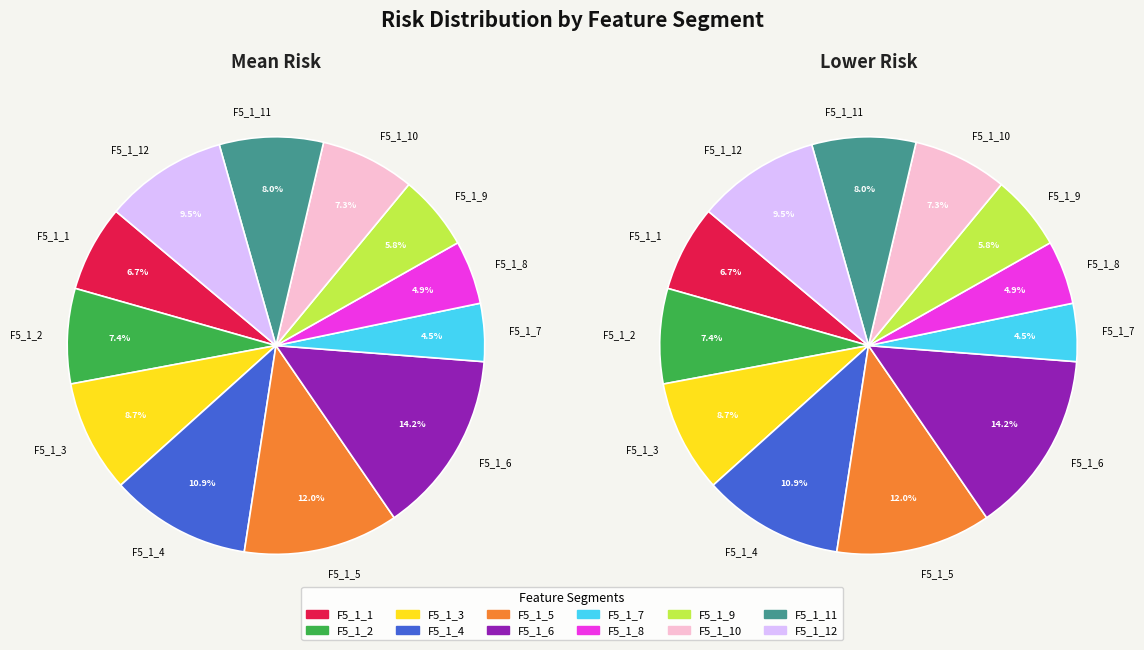

Do F5_1_1 and F5_1_2 together represent more than half of the pie?

No